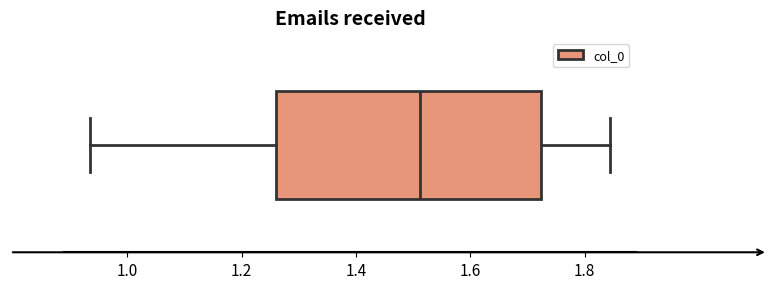

Where does the left whisker of the box end on the x-axis? The values are not printed on the chart, so give them approximately, as read against the axis.

0.94